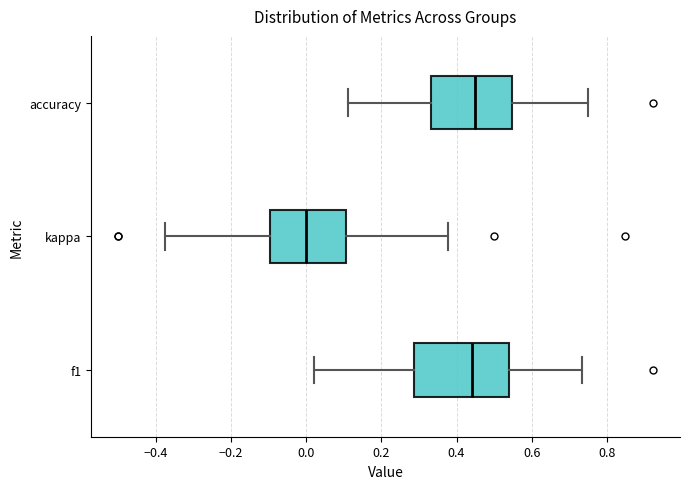

Comparing the boxes themselves (not the whiskers), which one is the widest?

f1